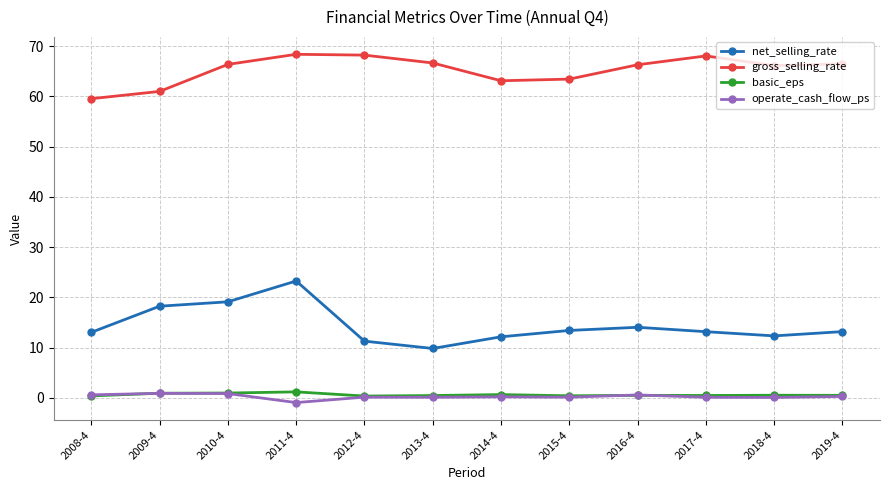

Count the number of data series in this chart.

4